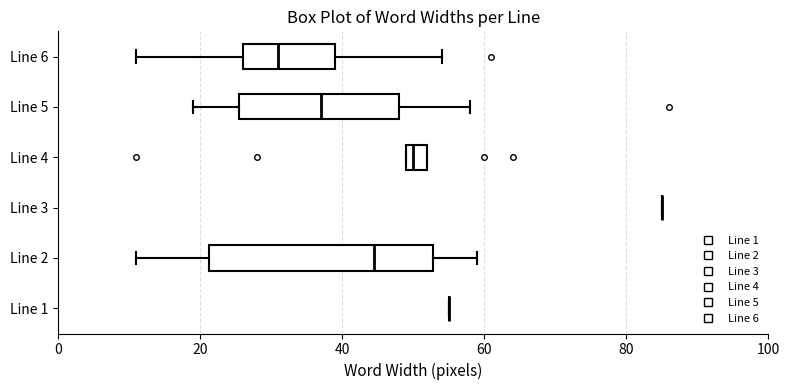

Reading bottom to top, read every box against the x-axis: the position of its median line, the range the box covers, and the ends of its whiskers. The values are not printed on the chart, so give them approximately, as read against the axis.

Line 1: box collapsed to a line at 56, whiskers 56 to 56
Line 2: median 44, box 22 to 52, whiskers 12 to 60
Line 3: box collapsed to a line at 86, whiskers 86 to 86
Line 4: median 50 (just right of the box's left edge), box 50 to 52, whiskers 50 to 52
Line 5: median 38, box 26 to 48, whiskers 20 to 58
Line 6: median 32, box 26 to 40, whiskers 12 to 54